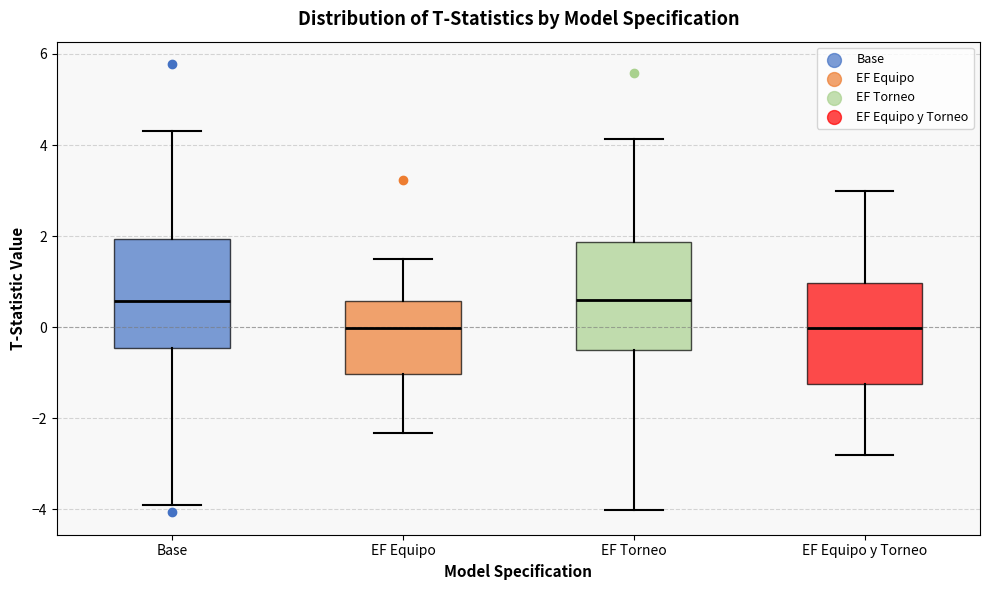

Reading left to right, read every box against the y-axis: the position of its median line, the range the box covers, and the ends of its whiskers. The values are not printed on the chart, so give them approximately, as read against the axis.

Base: median 0.6, box -0.4 to 2.0, whiskers -4.0 to 4.4
EF Equipo: median 0.0, box -1.0 to 0.6, whiskers -2.4 to 1.6
EF Torneo: median 0.6, box -0.4 to 1.8, whiskers -4.0 to 4.2
EF Equipo y Torneo: median 0.0, box -1.2 to 1.0, whiskers -2.8 to 3.0